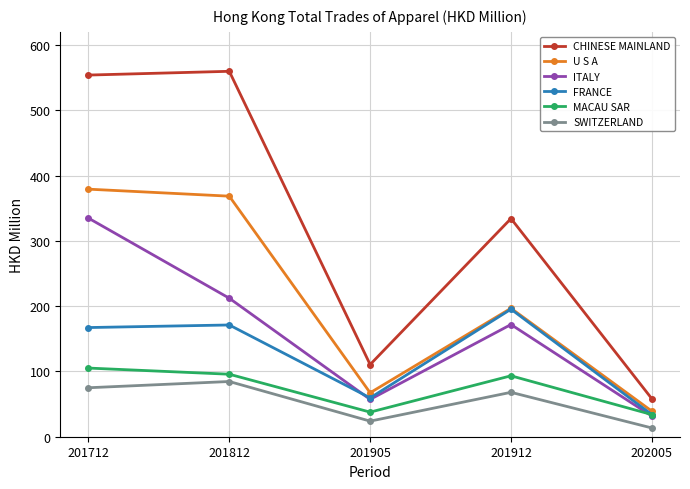

Which series has the widest spread of values?

CHINESE MAINLAND